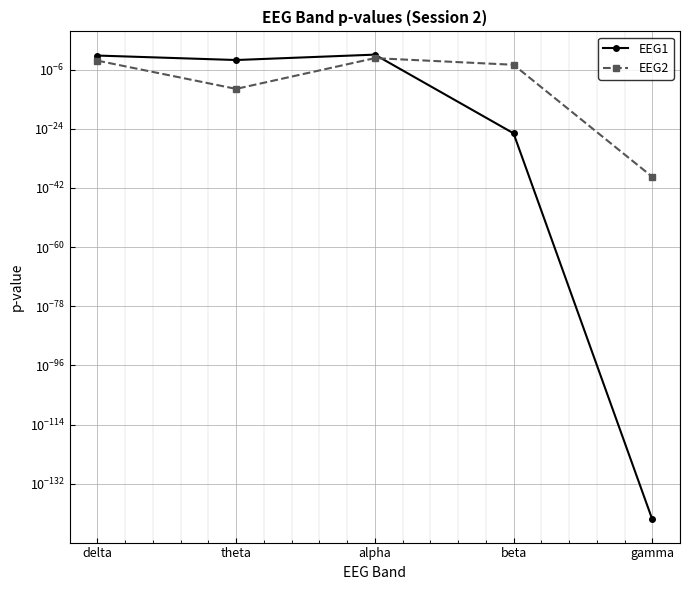

Where do EEG2 and EEG1 first cross each other?

alpha and beta